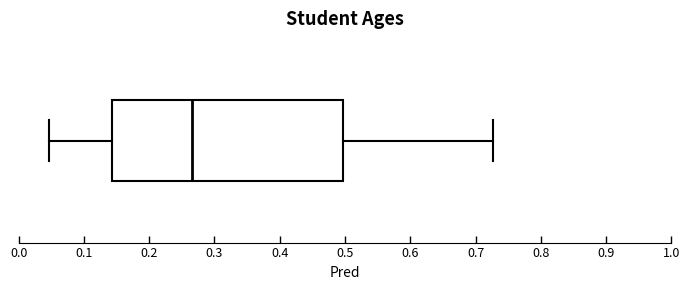

Where does the right whisker of the box end on the x-axis? The values are not printed on the chart, so give them approximately, as read against the axis.

0.73